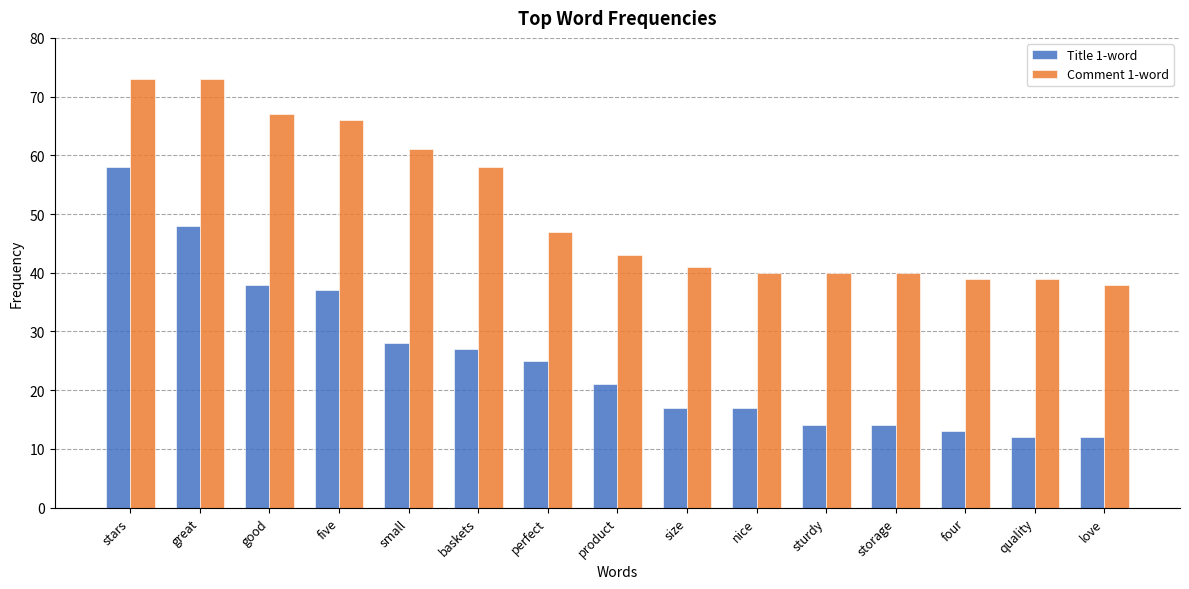

What is the highest value of the Title 1-word series?

58